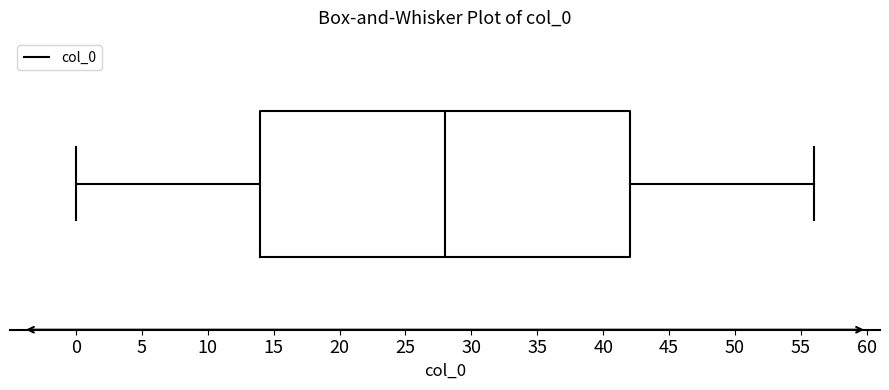

Where is the left edge of the box on the x-axis? The values are not printed on the chart, so give them approximately, as read against the axis.

14